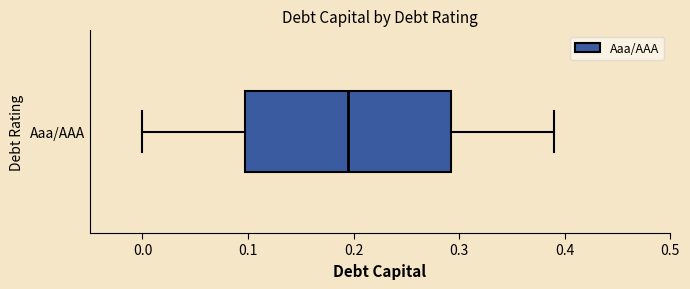

Where does the right whisker of the box for Aaa/AAA end on the x-axis? The values are not printed on the chart, so give them approximately, as read against the axis.

0.39